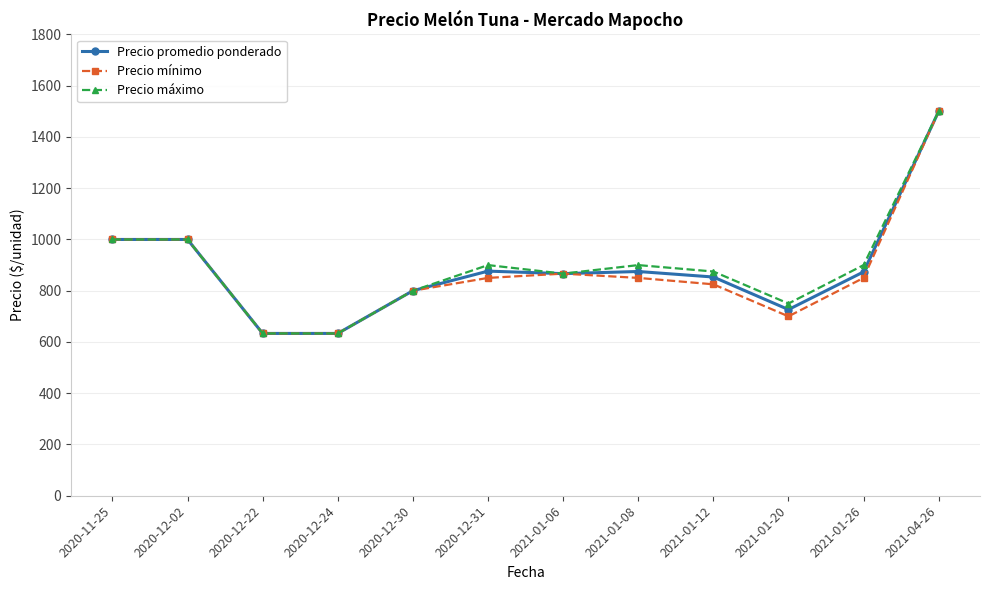

Which series changed the most between 2020-12-30 and 2020-12-31?

Precio máximo